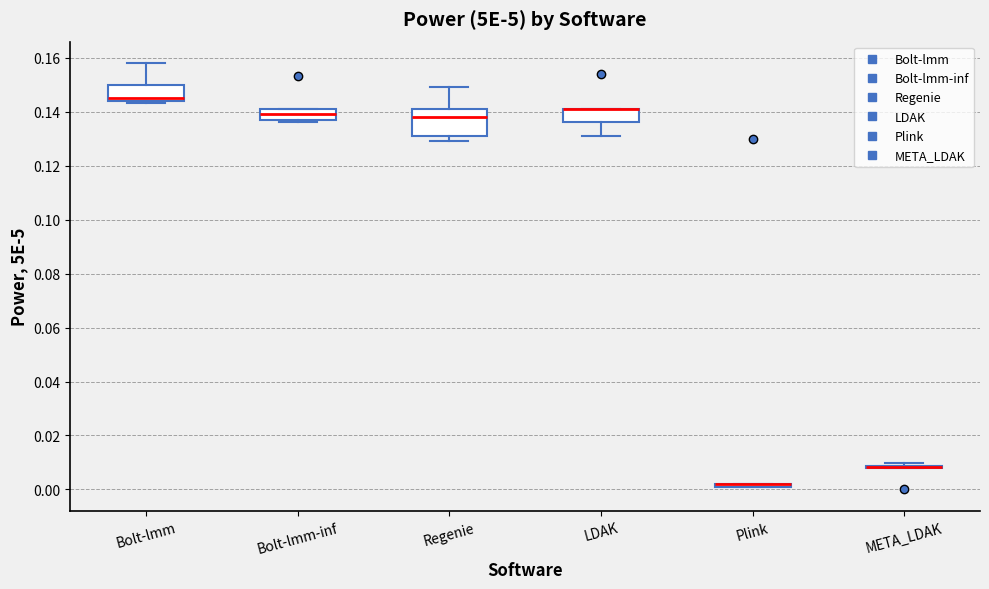

Reading left to right, transcribe this box plot: for each box, give where its median line is, the range the box spans, and where its two whiskers end, as read against the y-axis. The values are not printed on the chart, so give them approximately, as read against the axis.

Bolt-lmm: median 0.146, box 0.144 to 0.150, whiskers 0.144 (just below the box's lower edge) to 0.158
Bolt-lmm-inf: median 0.140, box 0.138 to 0.142, whiskers 0.136 to 0.142
Regenie: median 0.138, box 0.132 to 0.142, whiskers 0.130 to 0.150
LDAK: median 0.142 (drawn on the box's upper edge), box 0.136 to 0.142, whiskers 0.132 to 0.142
Plink: box collapsed to a line at 0.002, whiskers 0.002 to 0.002
META_LDAK: box collapsed to a line at 0.008, whiskers 0.008 to 0.010